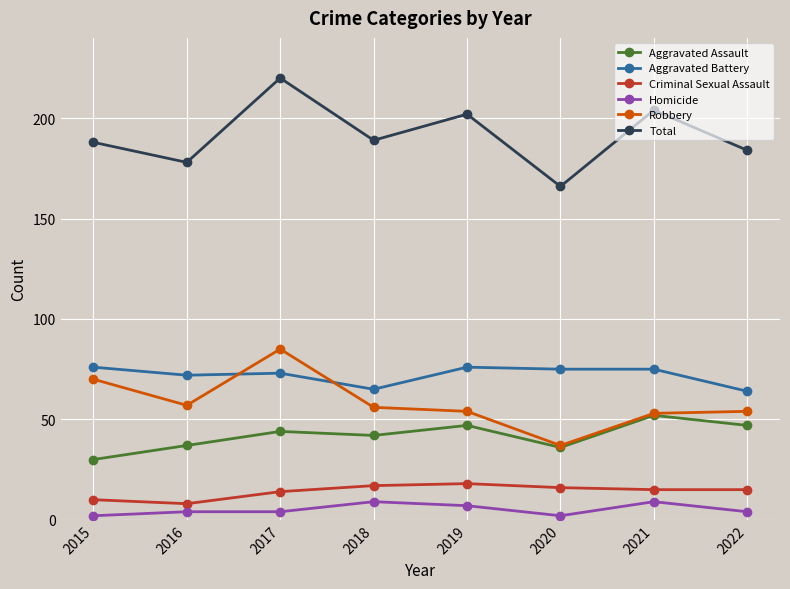

Reading left to right, what are all the values shown in this chart?

Aggravated Assault: 30	37	44	42	47	36	52	47
Aggravated Battery: 76	72	73	65	76	75	75	64
Criminal Sexual Assault: 10	8	14	17	18	16	15	15
Homicide: 2	4	4	9	7	2	9	4
Robbery: 70	57	85	56	54	37	53	54
Total: 188	178	220	189	202	166	204	184